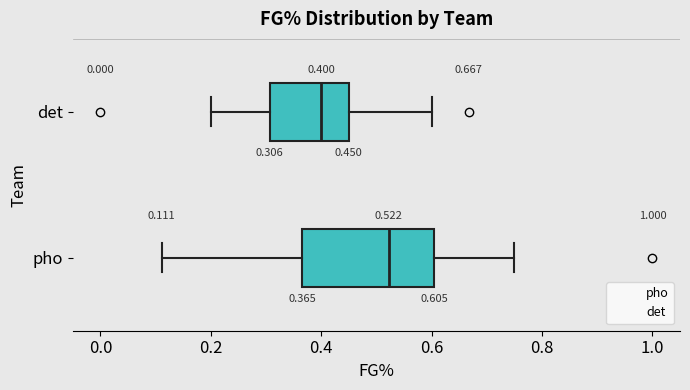

Comparing the boxes themselves (not the whiskers), which one is the widest?

pho